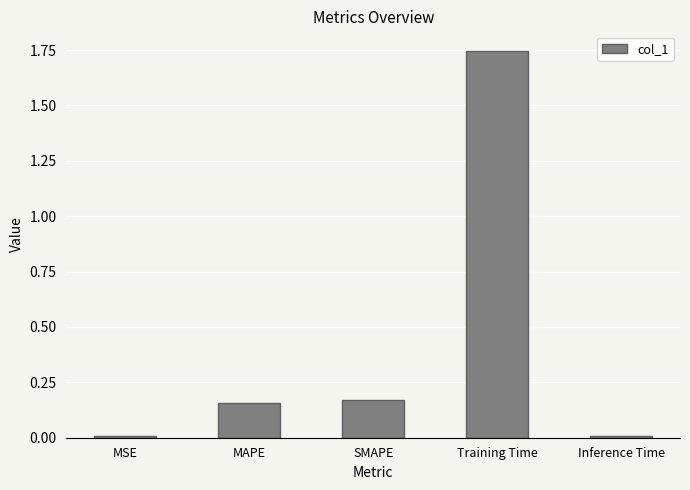

What is the sum of all values?

2.1